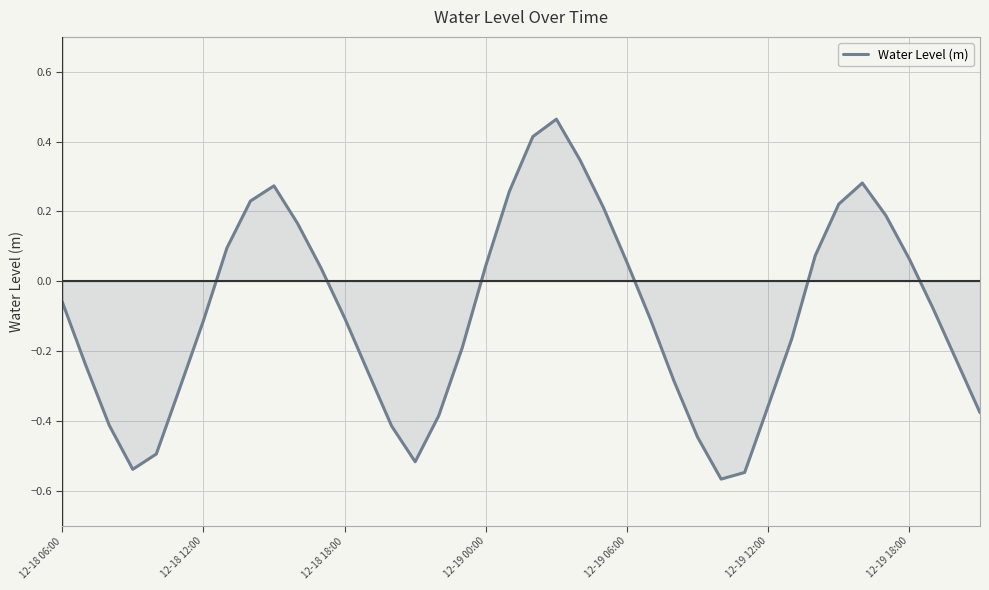

What is the difference between the maximum and minimum values?

1.0